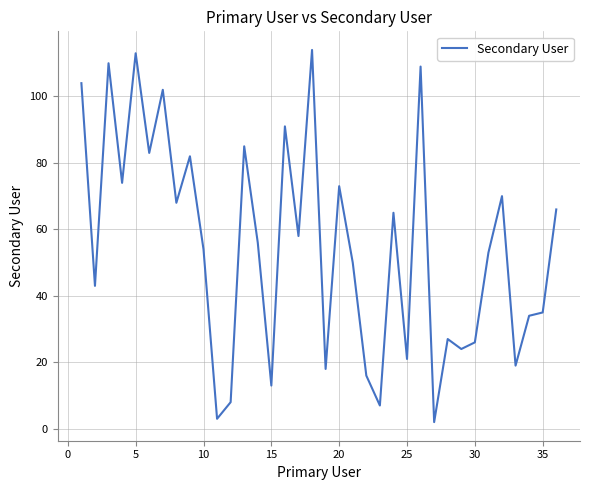

What is the difference between the maximum and minimum values?

112